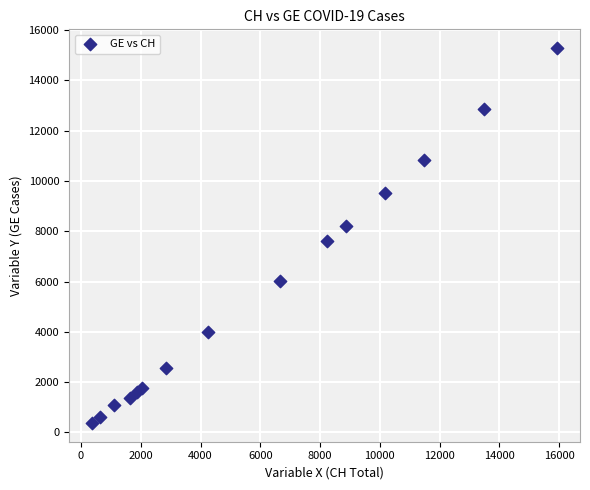

What is the range of Y values (max minus min)?

14909